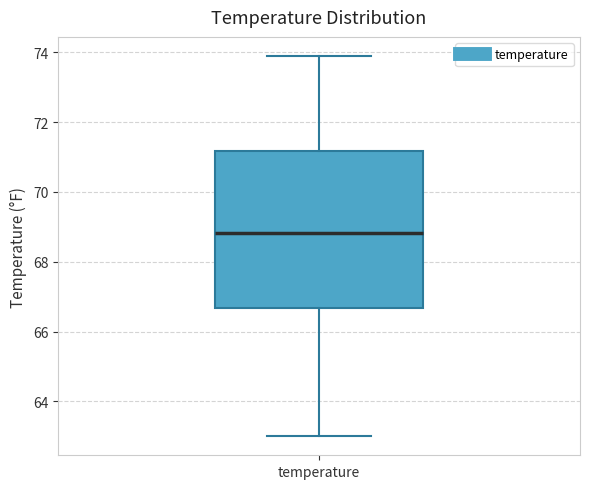

Where is the lower edge of the box for temperature on the y-axis? The values are not printed on the chart, so give them approximately, as read against the axis.

66.6